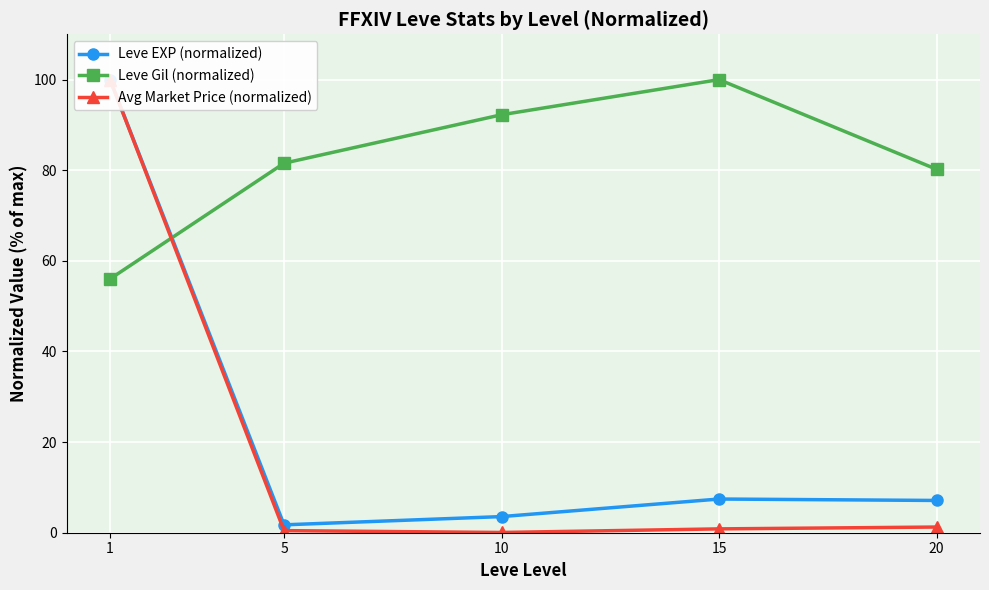

Reading left to right, transcribe all the data shown in this chart.

Leve EXP (normalized): 1=100.0	5=1.7	10=3.6	15=7.4	20=7.1
Leve Gil (normalized): 1=56.0	5=81.6	10=92.2	15=100.0	20=80.2
Avg Market Price (normalized): 1=100.0	5=0.5	10=0.1	15=0.8	20=1.3